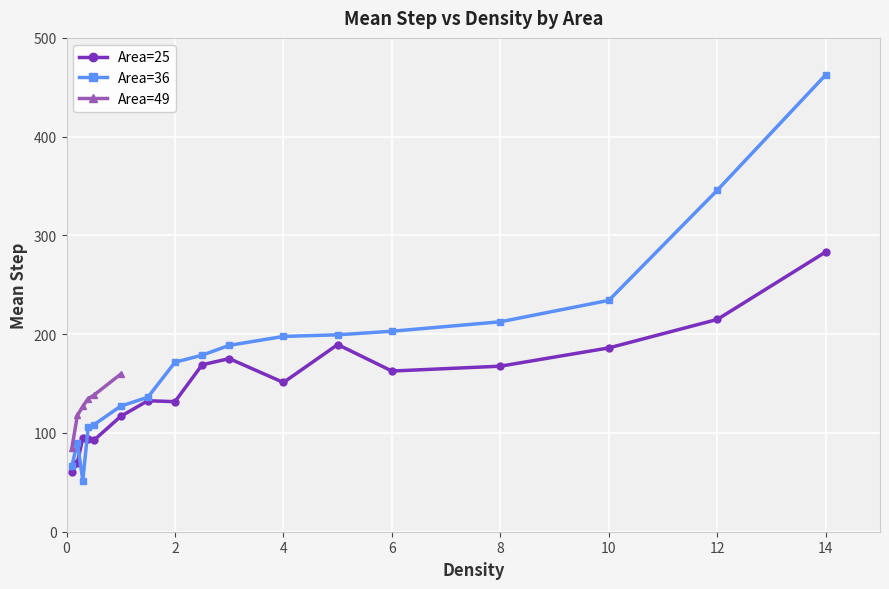

What is the difference between the maximum and minimum values in the Area=25 series?

223.2